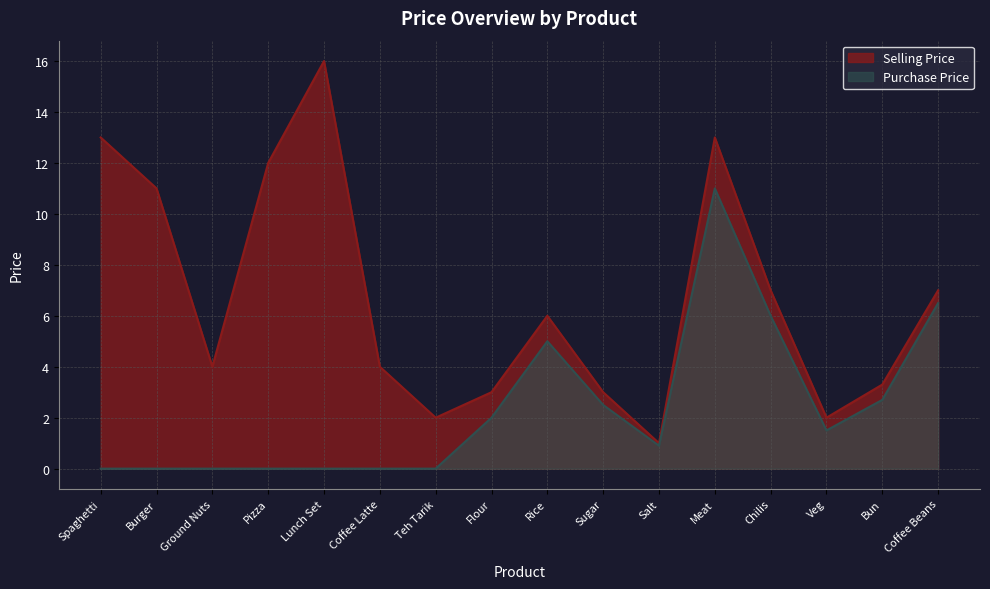

Which category has the lowest value across all series?

Spaghetti